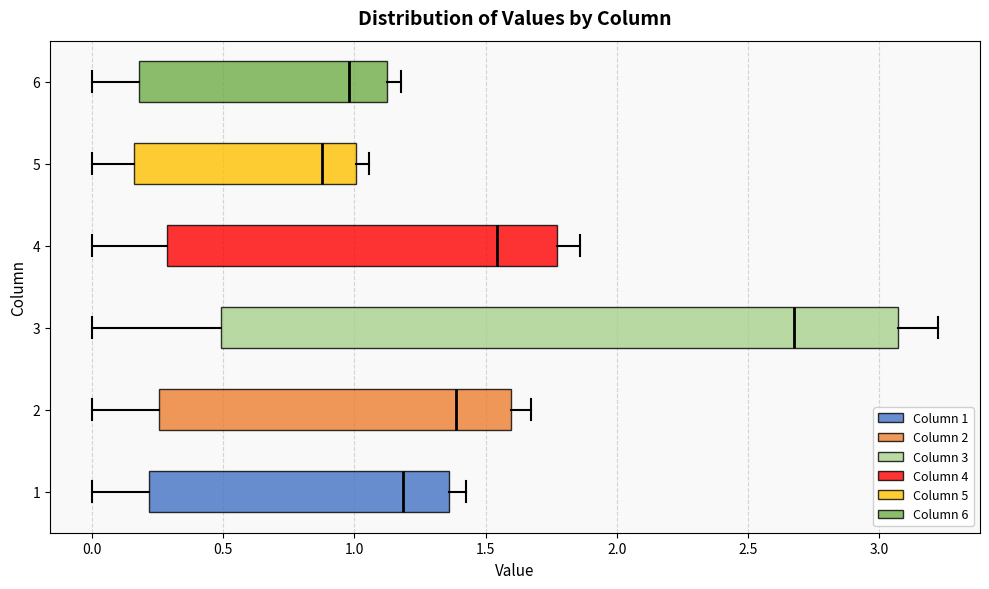

Where does the right whisker of the box at y = 3 end on the x-axis? The values are not printed on the chart, so give them approximately, as read against the axis.

3.20